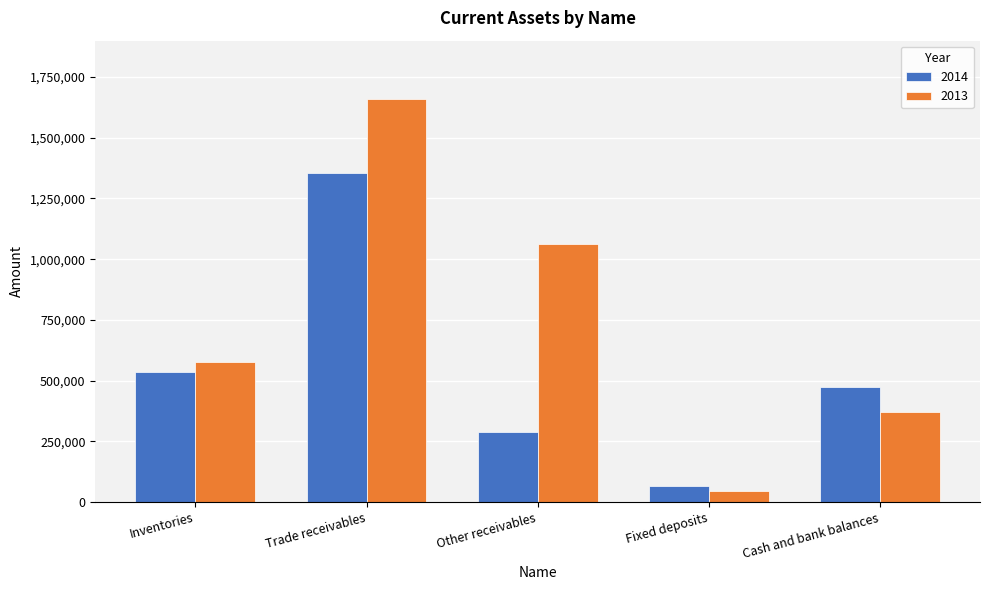

What position from the left is Cash and bank balances?

5